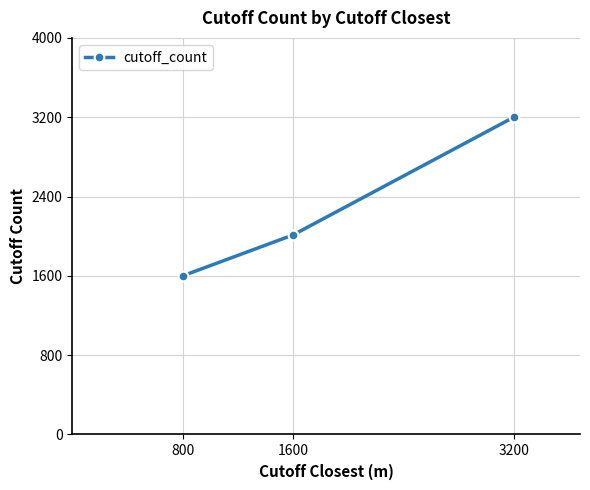

The value at 3200 is 4962.3. True or false?

False